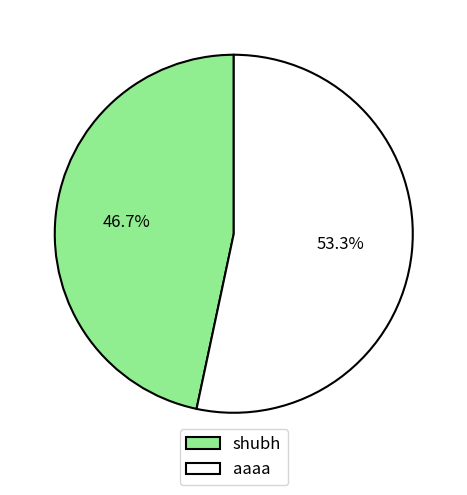

How much of the chart is everything except aaaa?

46.7%